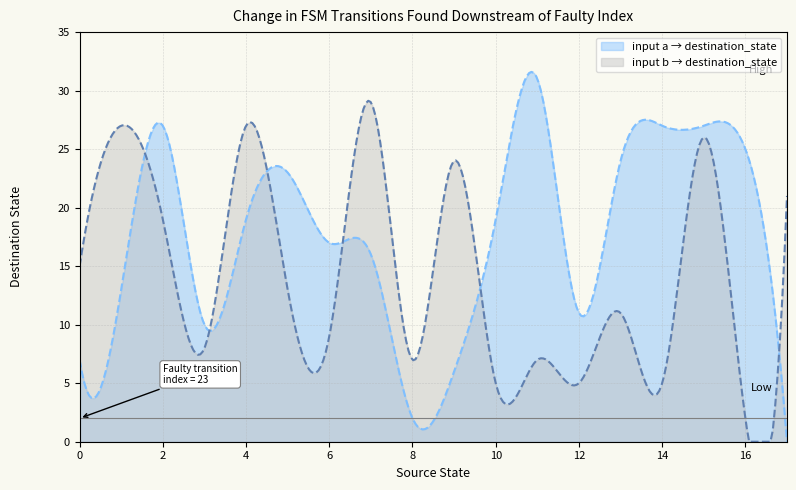

Reading left to right, transcribe all the data shown in this chart.

destination_state: 0=7	1=13	2=27	3=10	4=19	5=23	6=17	7=16	8=2	9=6	10=19	11=31	12=11	13=24	14=27	15=27	16=25	17=0
input_symbol_a_dest: 0=7	1=13	2=27	3=10	4=19	5=23	6=17	7=16	8=2	9=6	10=19	11=31	12=11	13=24	14=27	15=27	16=25	17=0
input_symbol_b_dest: 0=15	1=27	2=19	3=8	4=27	5=13	6=9	7=29	8=7	9=24	10=5	11=7	12=5	13=11	14=5	15=26	16=2	17=21